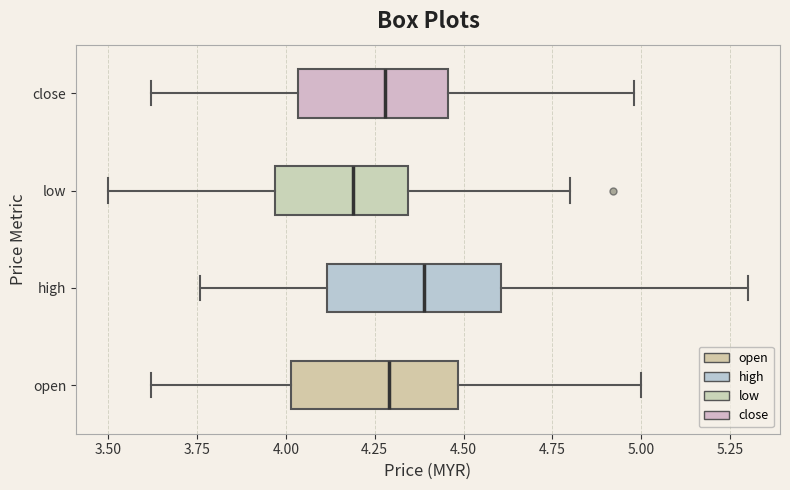

Which box has the furthest to the right median line?

high